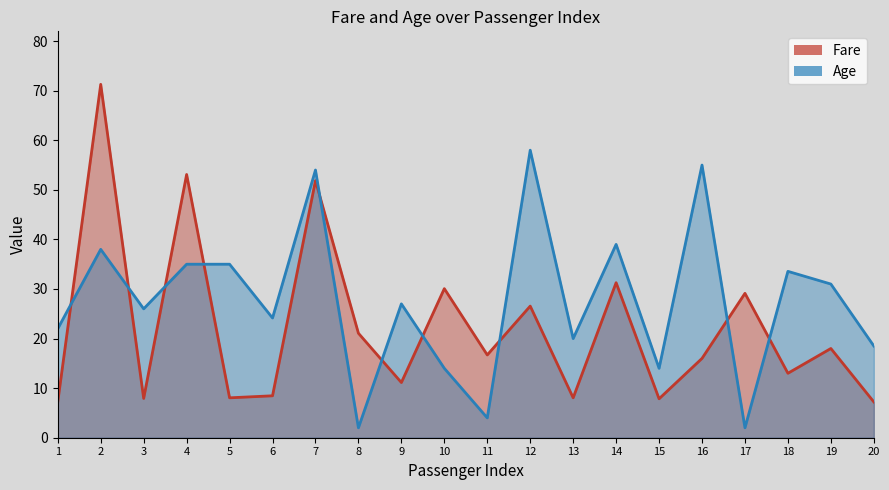

Where do Age and Fare first cross each other?

1 and 2